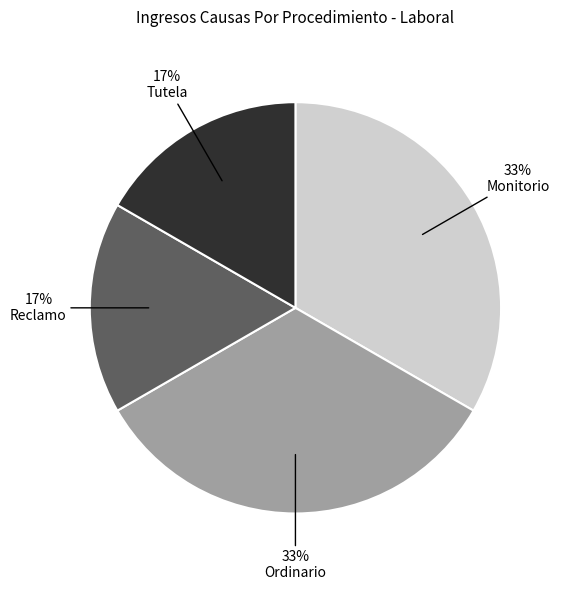

How many slices are in this pie chart?

4